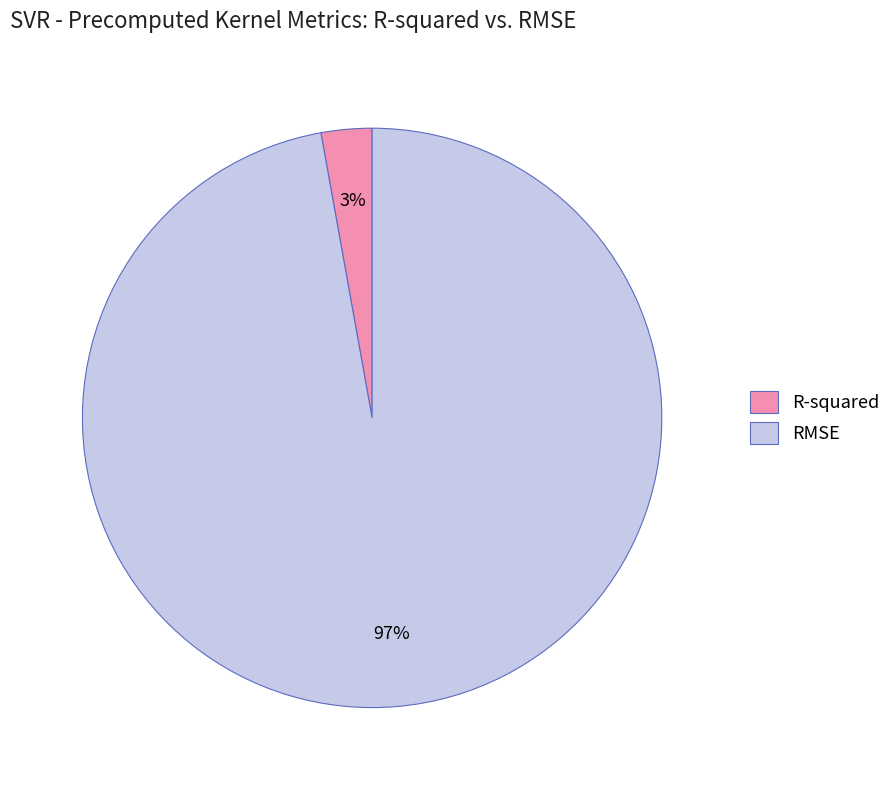

Count the number of slices in the pie.

2